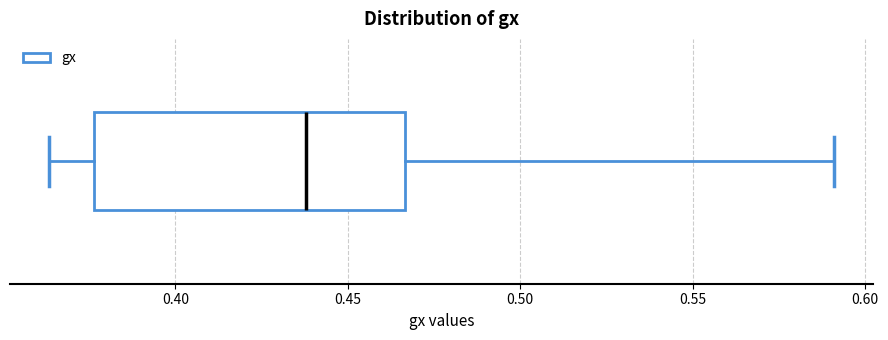

Transcribe this box plot: give where the median line is, the range the box spans, and where the two whiskers end, as read against the x-axis. The values are not printed on the chart, so give them approximately, as read against the axis.

median 0.440, box 0.375 to 0.465, whiskers 0.365 to 0.590